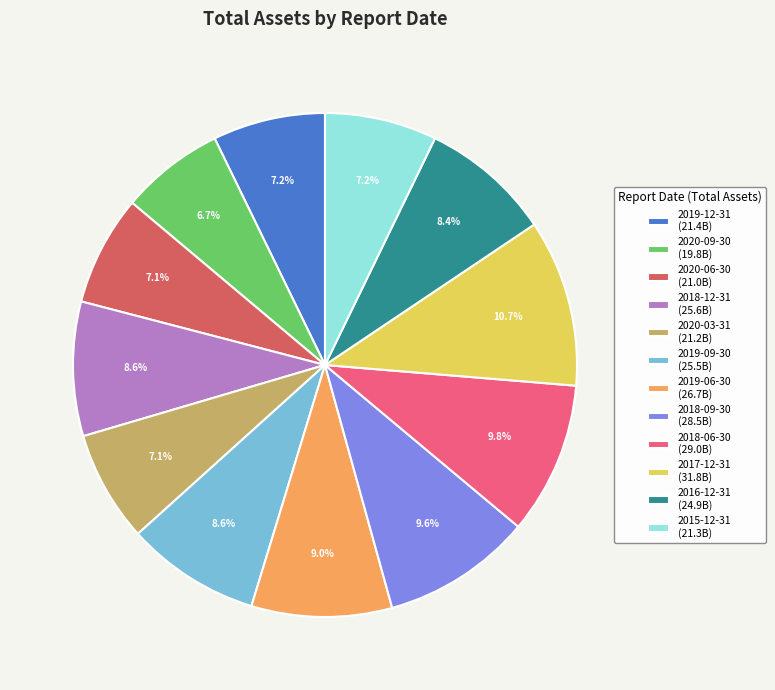

Approximately how many times larger is the value at 2018-09-30 (28.5B) compared to 2019-09-30 (25.5B)?

1.1